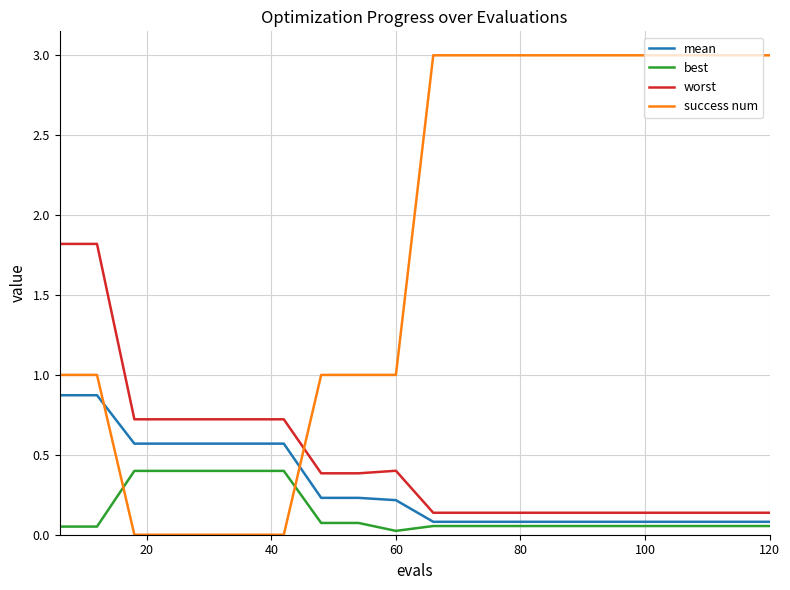

True or false: mean and best intersect in this chart.

False